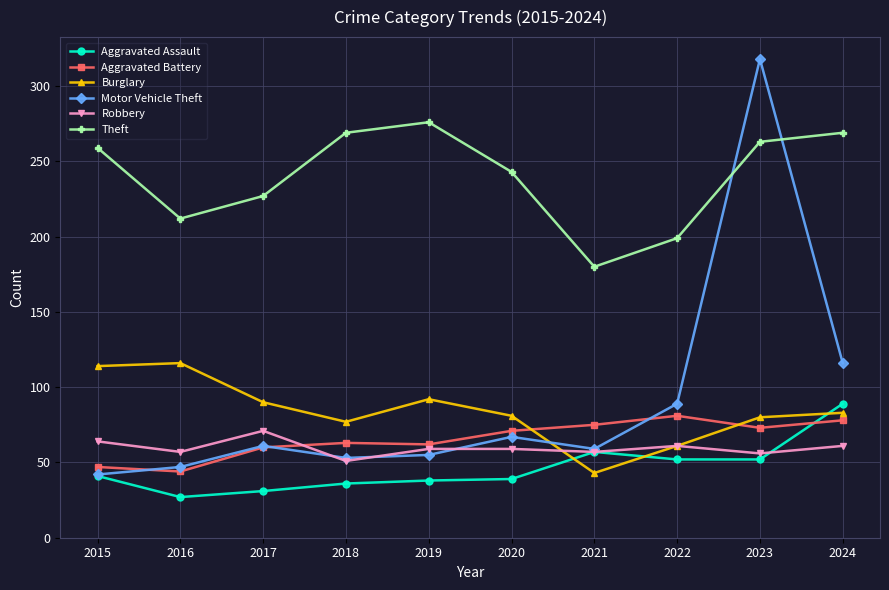

The Aggravated Assault series shows 14 at 2017. True or false?

False